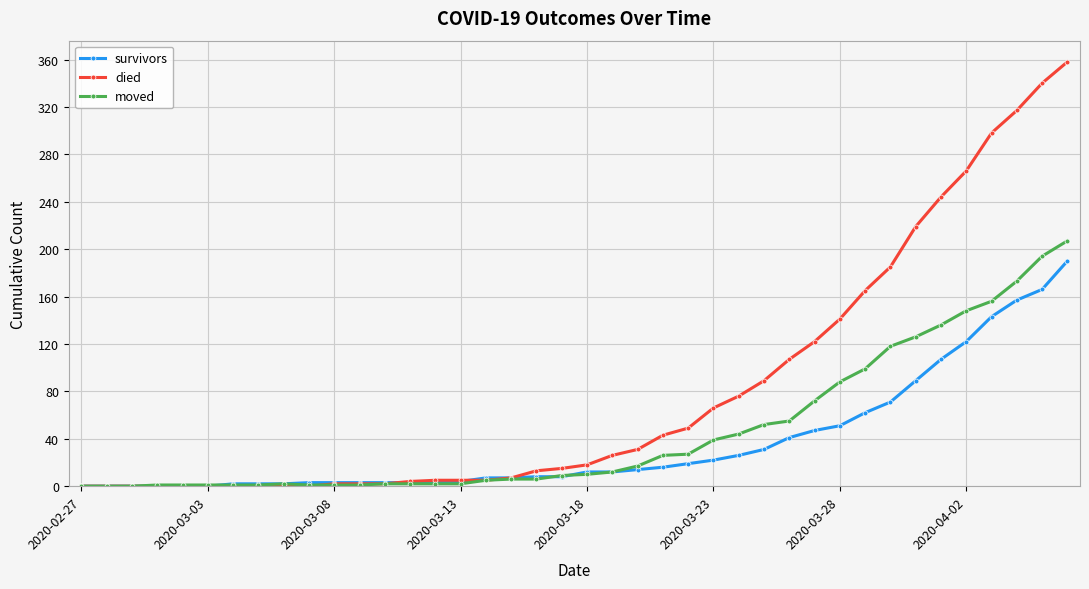

What is the value of the died point at the 16th from the left?

5